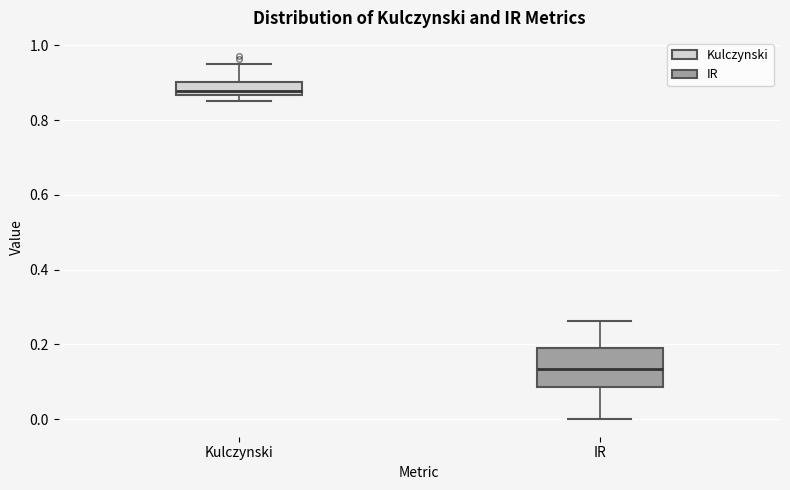

Which box is the tallest, from its lower edge to its upper edge?

IR